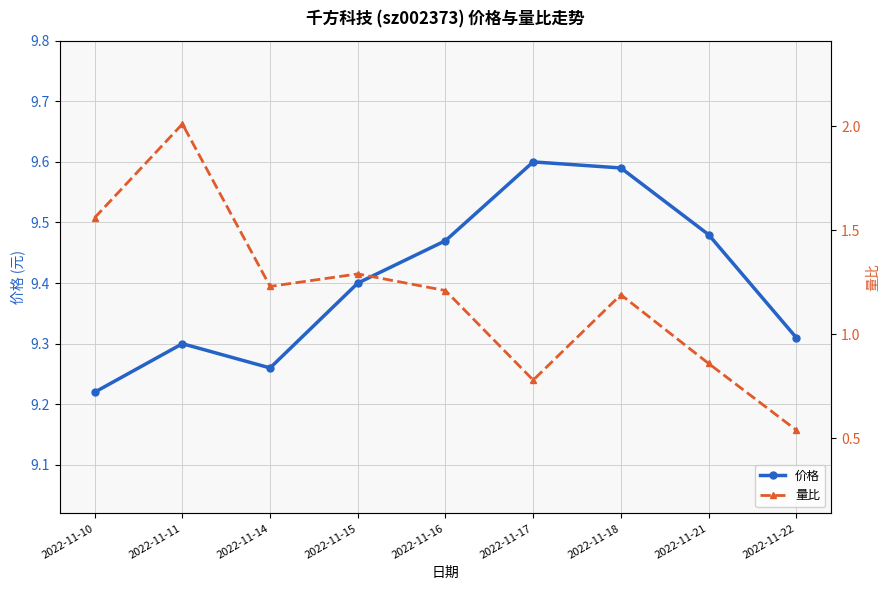

At how many categories does at least one series exceed 7?

9